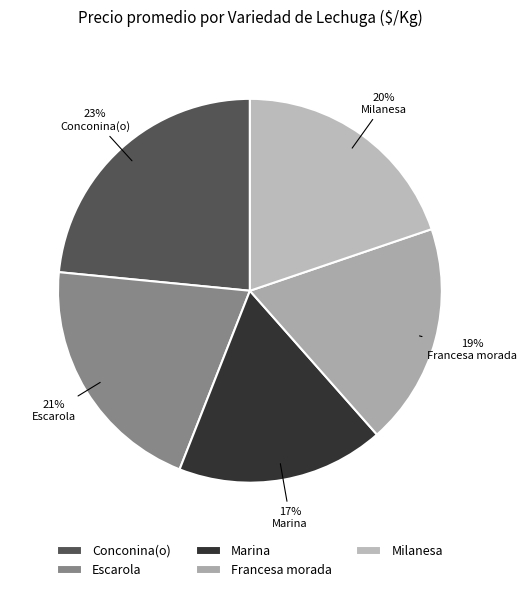

Is the sum of Escarola and Conconina(o) greater than half?

No